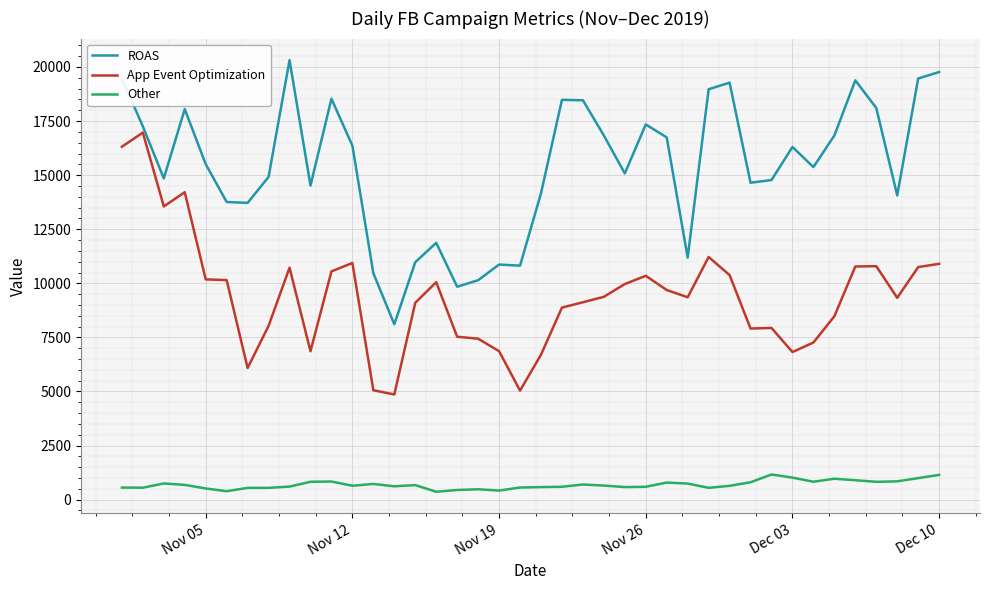

Does the chart display data point markers on the line(s)?

No